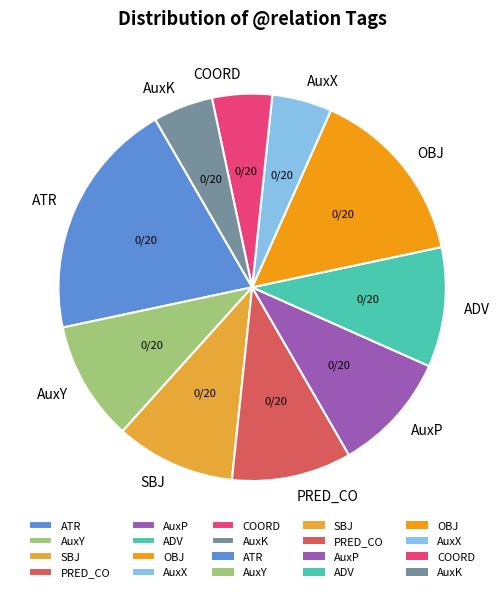

What is the largest slice in the pie chart?

ATR